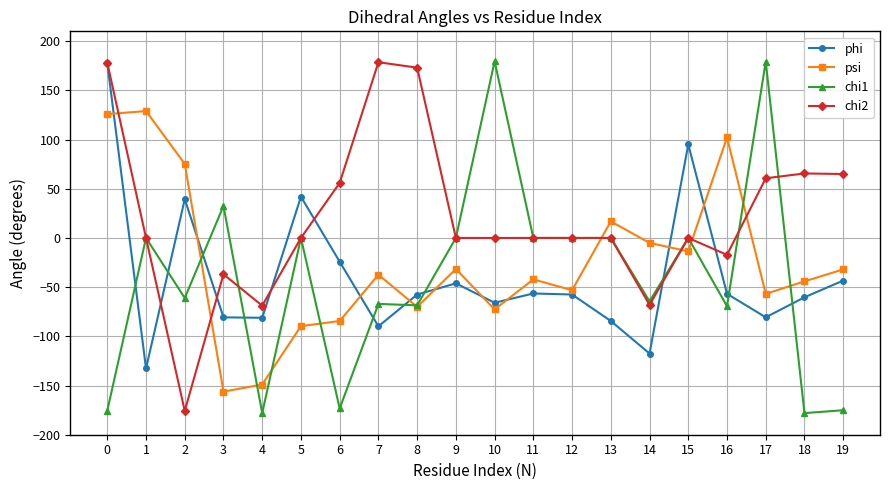

What is the highest value of the phi series?

177.7